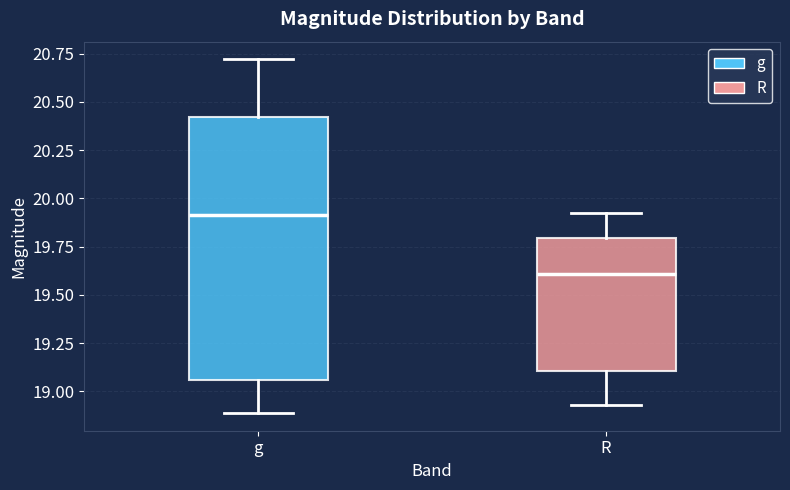

Which box's median line is the lowest?

R